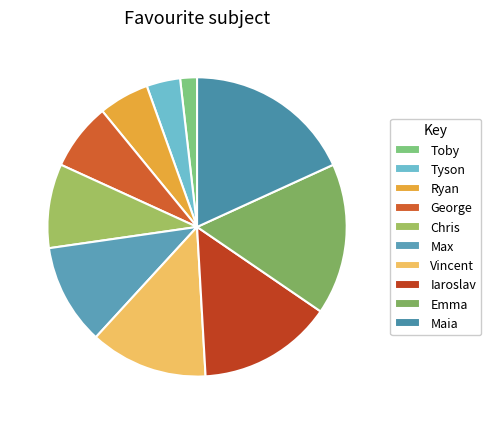

To the nearest percent, what is the combined percentage of Ryan and Emma?

22%